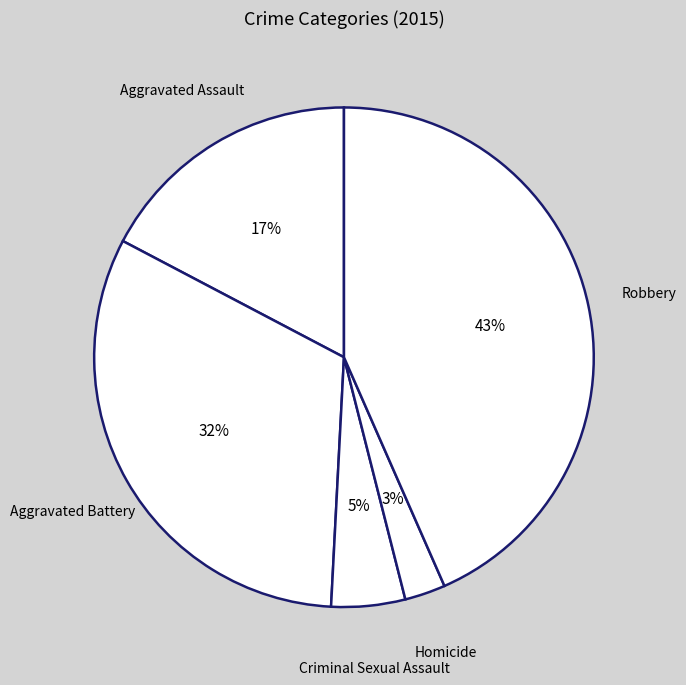

Count the number of slices in the pie.

5